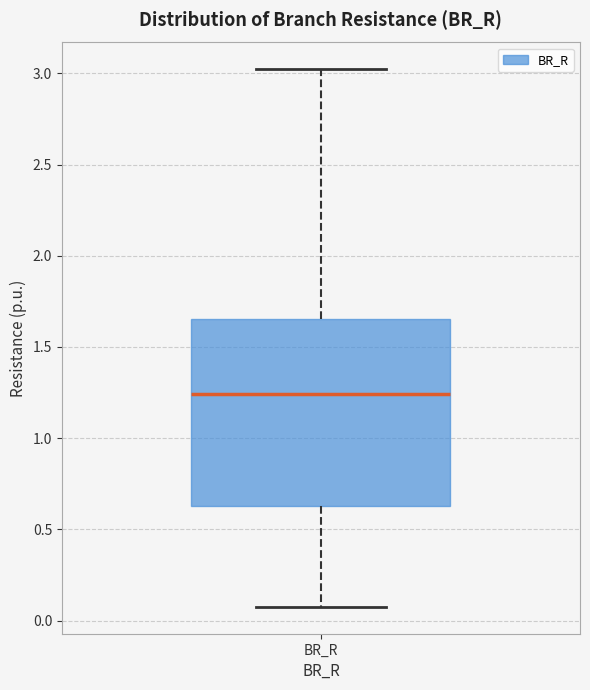

Where is the lower edge of the box for BR_R on the y-axis? The values are not printed on the chart, so give them approximately, as read against the axis.

0.65